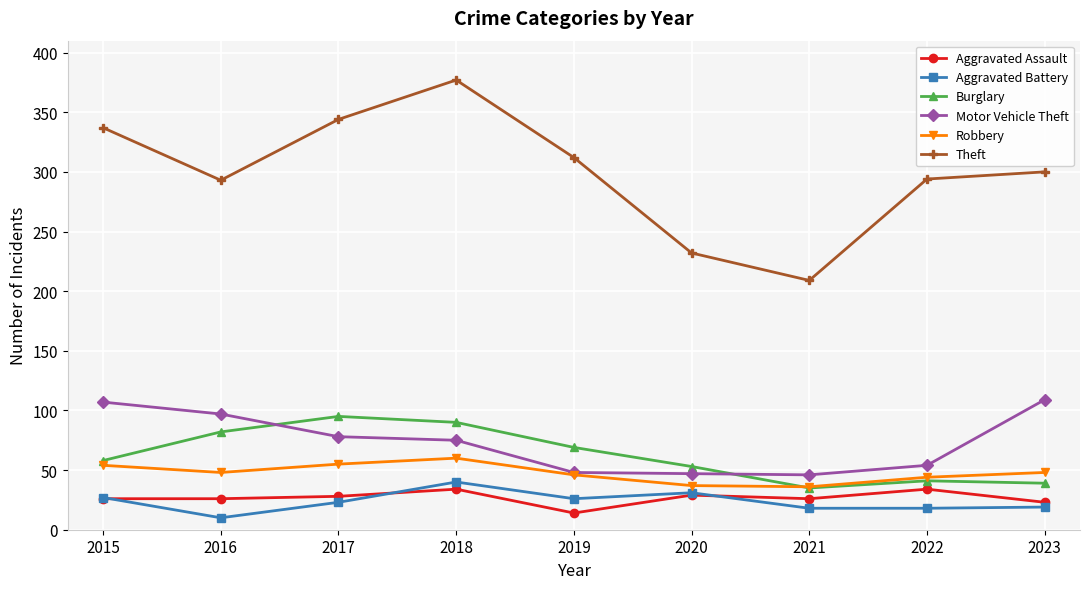

Read the Aggravated Battery value at 2022.

18